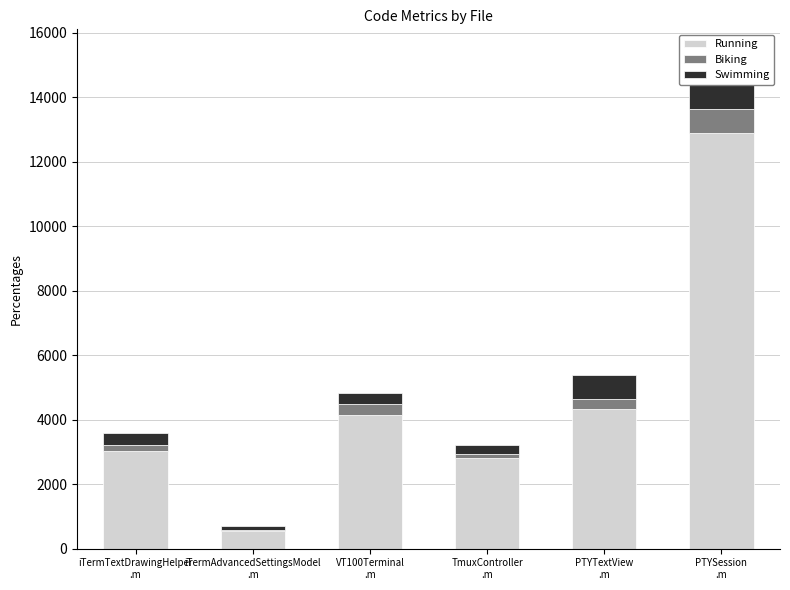

At which category does the chart reach its peak across all series?

PTYSession
.m